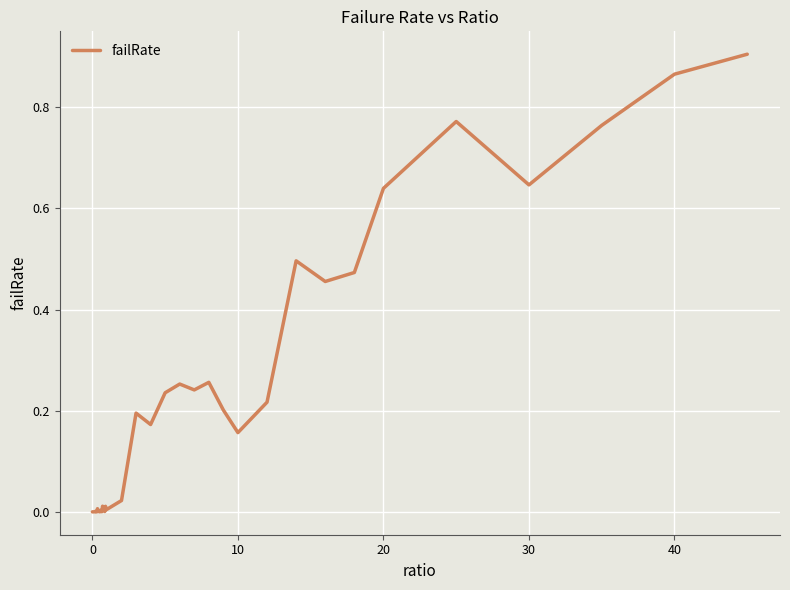

Reading left to right, what are all the values shown in this chart?

0.0	0.0	0.0	0.0	0.0	0.0	0.0	0.0	0.0	0.0	0.0	0.0	0.0	0.0	0.0	0.0	0.0	0.0	0.0	0.0	0.0	0.0	0.2	0.2	0.2	0.3	0.2	0.3	0.2	0.2	0.2	0.5	0.5	0.5	0.6	0.8	0.6	0.8	0.9	0.9